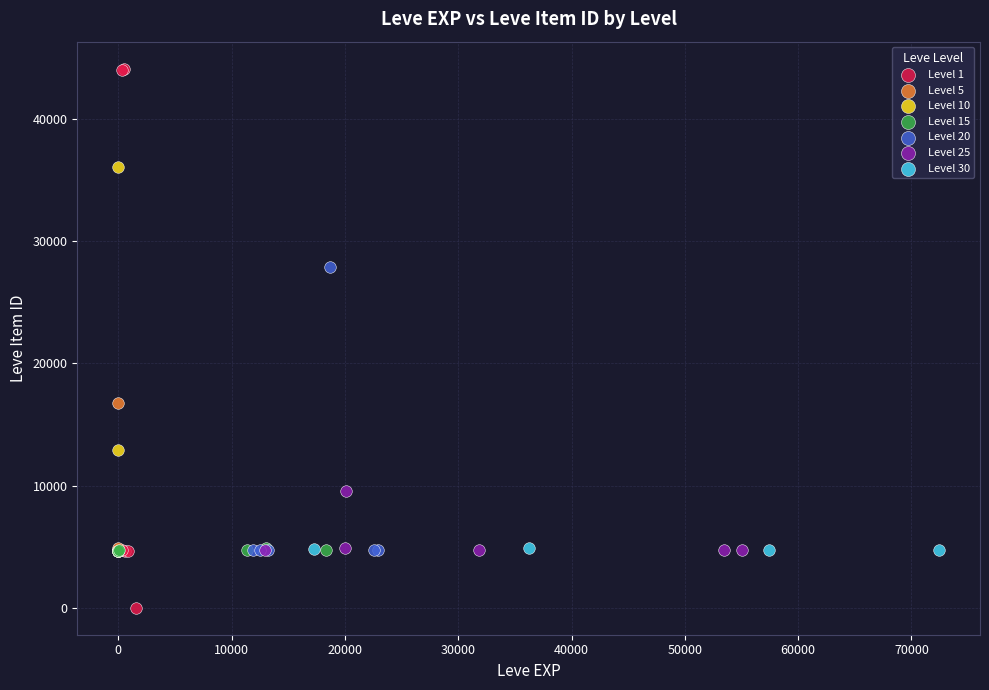

Which series has the widest spread of Y values?

Level 1